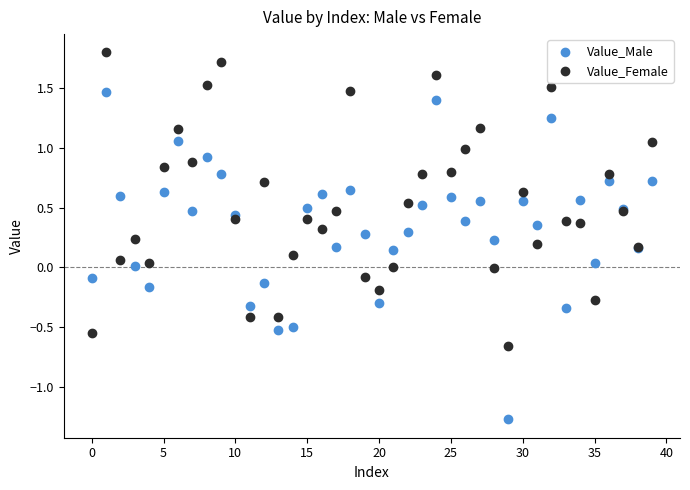

Which series reaches the minimum Y coordinate?

Value_Male